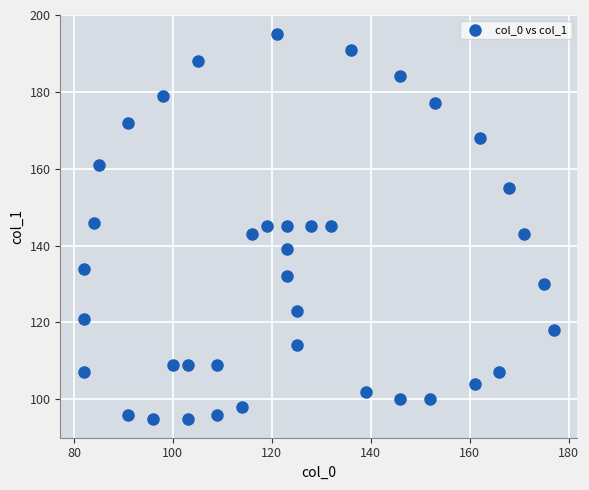

What is the range of Y values (max minus min)?

100